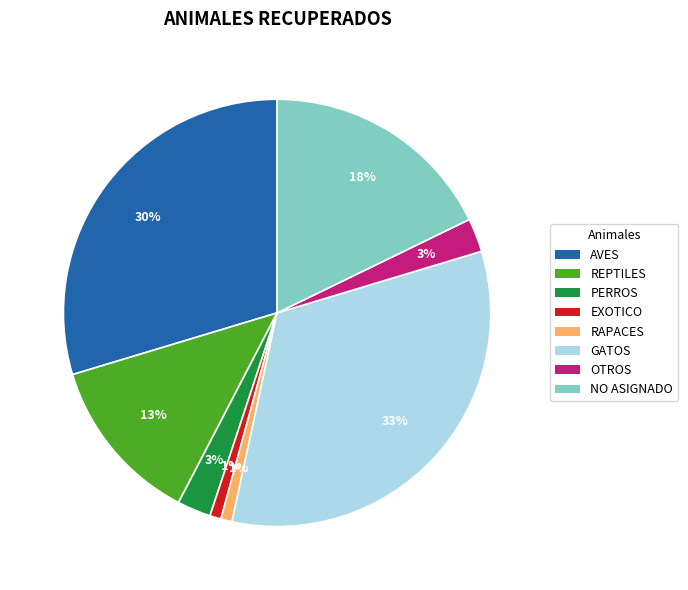

Which category has the biggest portion of the pie?

GATOS